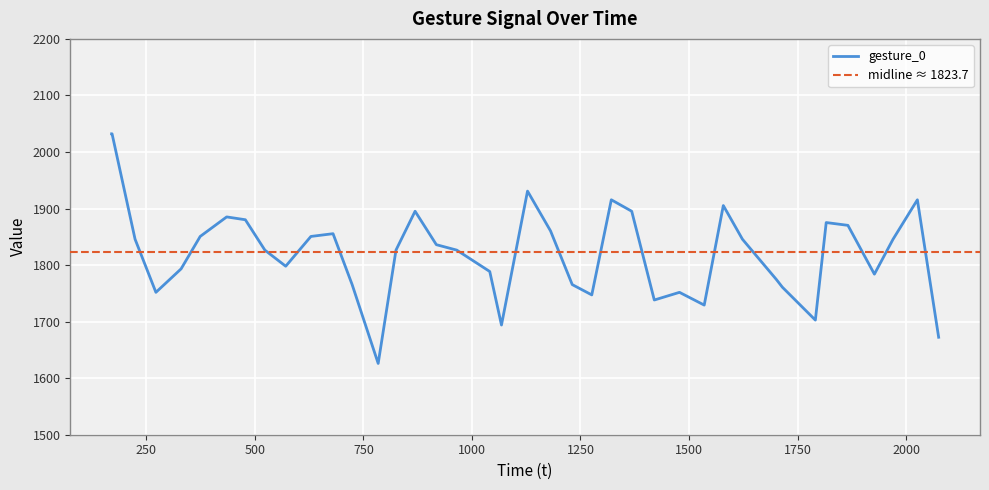

What is the average value?

1823.7